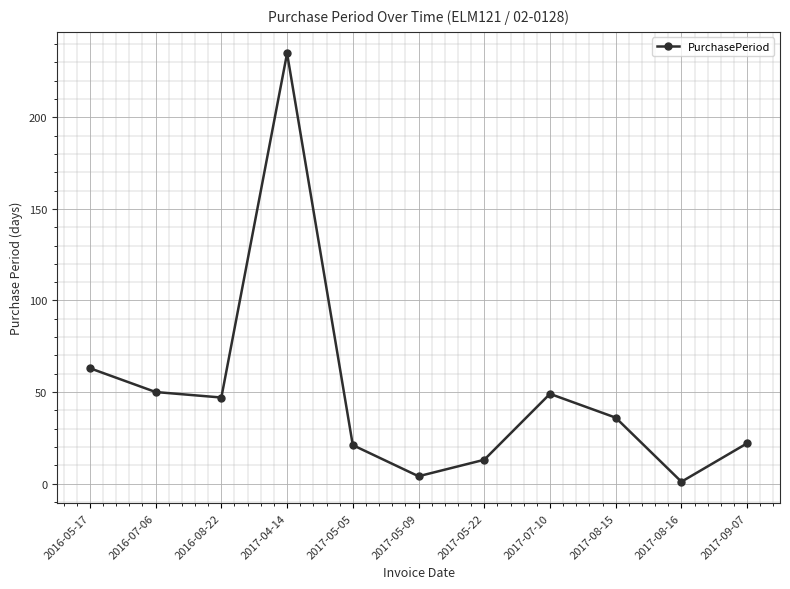

The value at 2017-05-05 is 21. True or false?

True